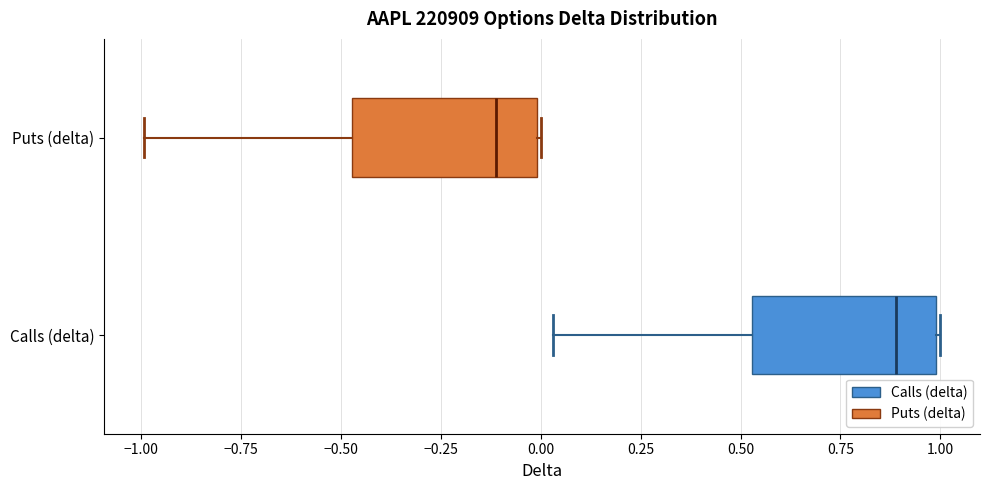

Reading bottom to top, read every box against the x-axis: the position of its median line, the range the box covers, and the ends of its whiskers. The values are not printed on the chart, so give them approximately, as read against the axis.

Calls (delta): median 0.90, box 0.55 to 1.00, whiskers 0.05 to 1.00
Puts (delta): median -0.10, box -0.45 to 0.00, whiskers -1.00 to 0.00